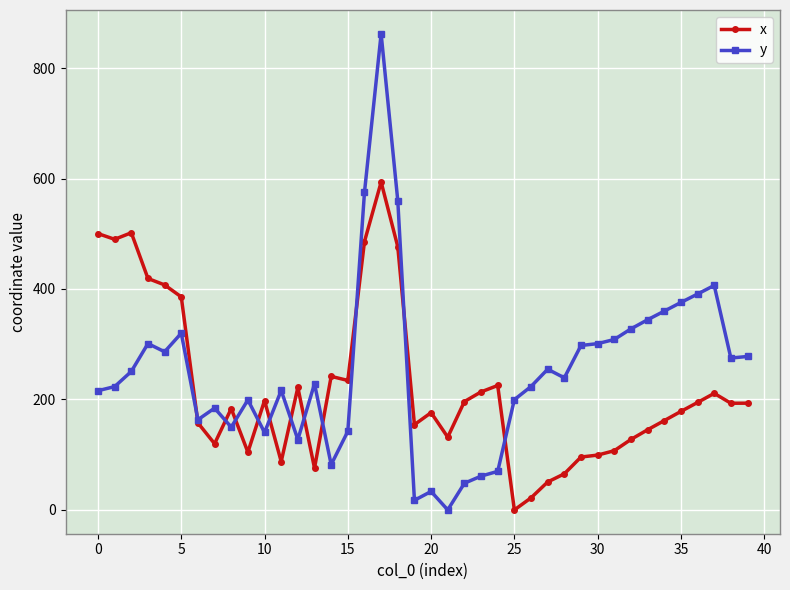

What is the difference between the maximum and minimum values in the x series?

593.7